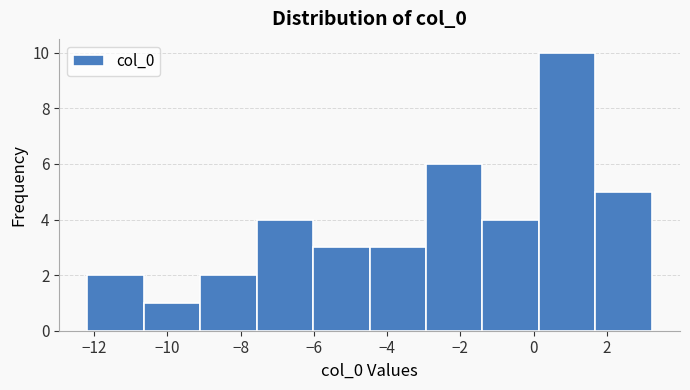

Reading left to right, list every bar in this chart as the range it spans on the x-axis followed by its height. Neither the bar edges nor the heights are printed on the chart, so give them approximately, as read against the axes.

-12.2 to -10.6: 2
-10.6 to -9.0: 1
-9.0 to -7.6: 2
-7.6 to -6.0: 4
-6.0 to -4.4: 3
-4.4 to -3.0: 3
-3.0 to -1.4: 6
-1.4 to 0.2: 4
0.2 to 1.6: 10
1.6 to 3.2: 5